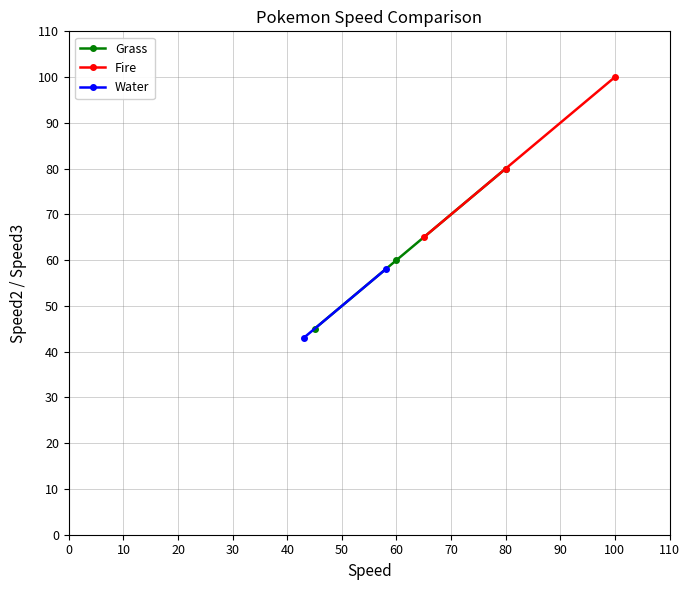

Which series has the largest range (max minus min)?

Grass